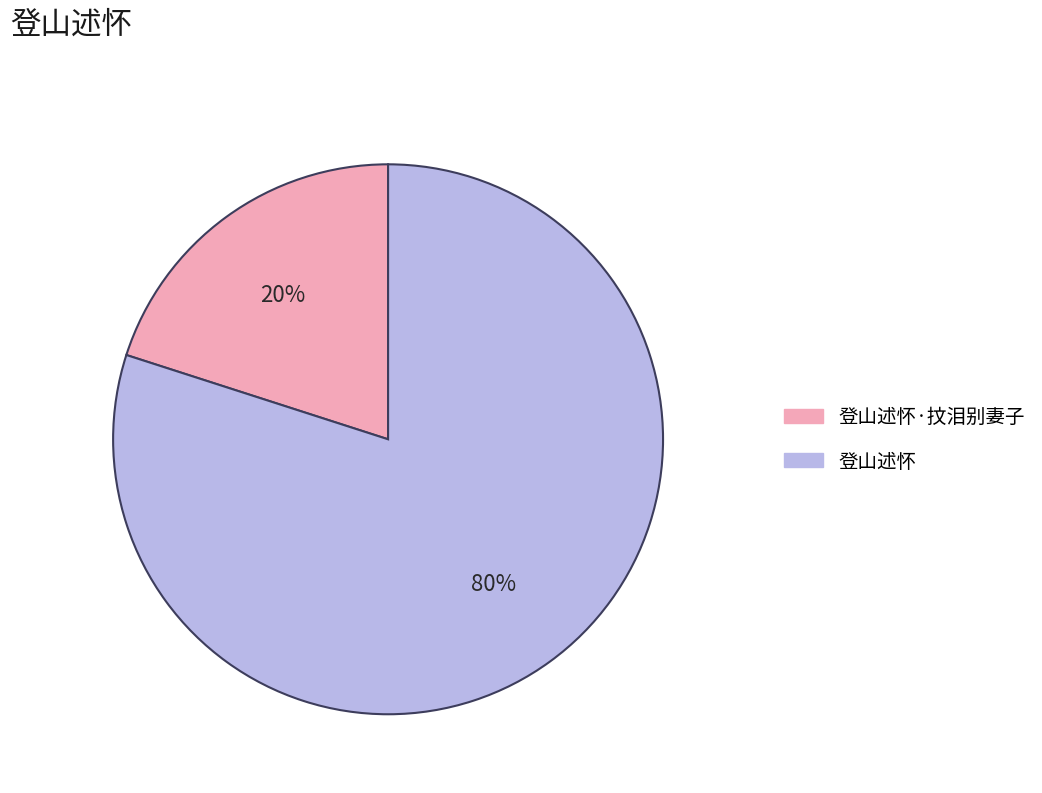

How many segments does this pie chart have?

2